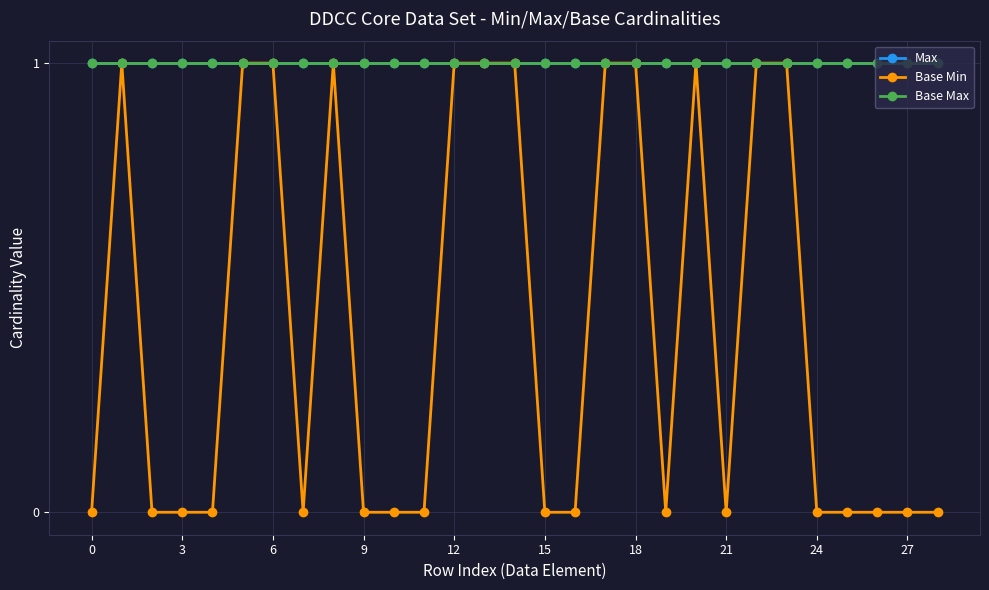

True or false: Base Max and Max cross at least once.

False